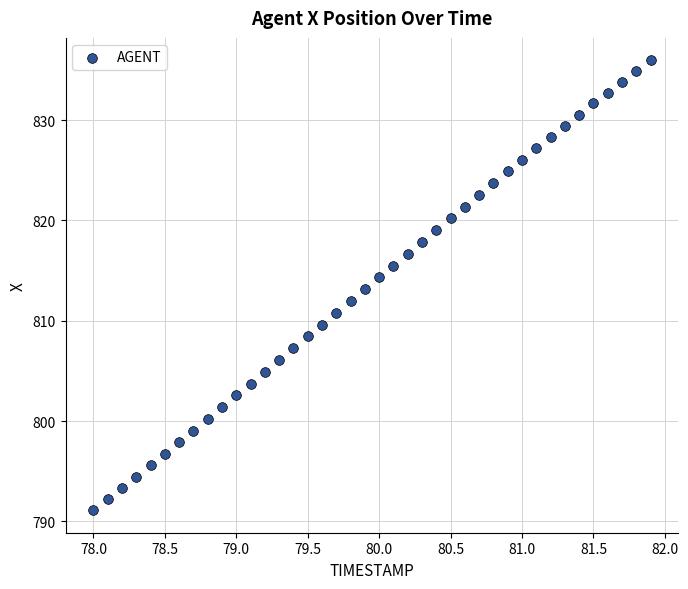

What is the range of X values (max minus min)?

3.9